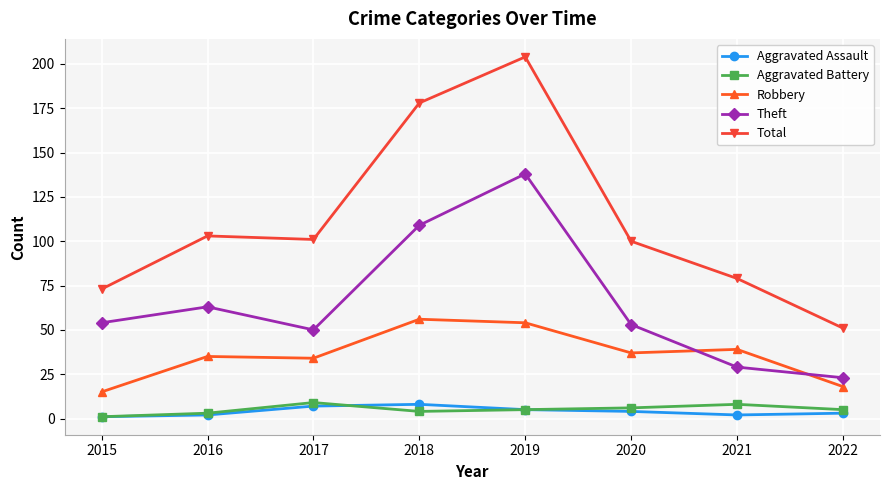

Between which two adjacent categories do Theft and Robbery first intersect?

2020 and 2021